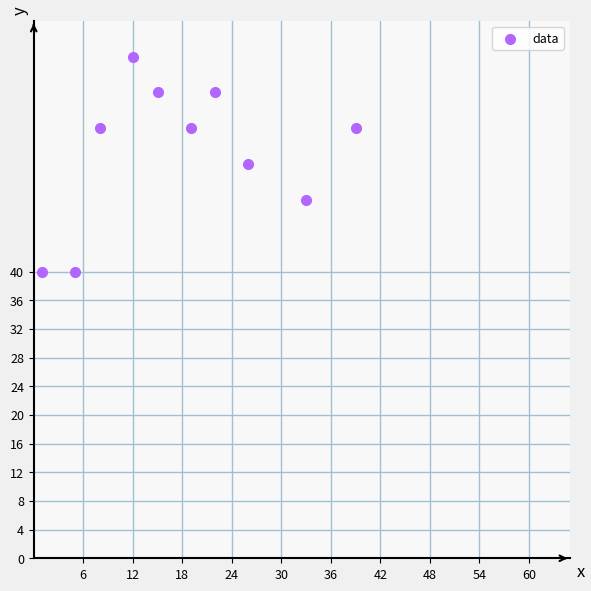

What is the average X value?

18